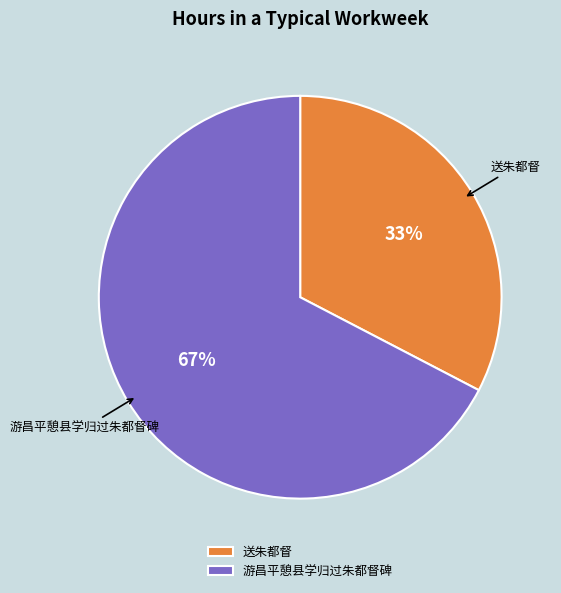

To the nearest percent, what is the combined percentage of 送朱都督 and 游昌平憩县学归过朱都督碑?

100%